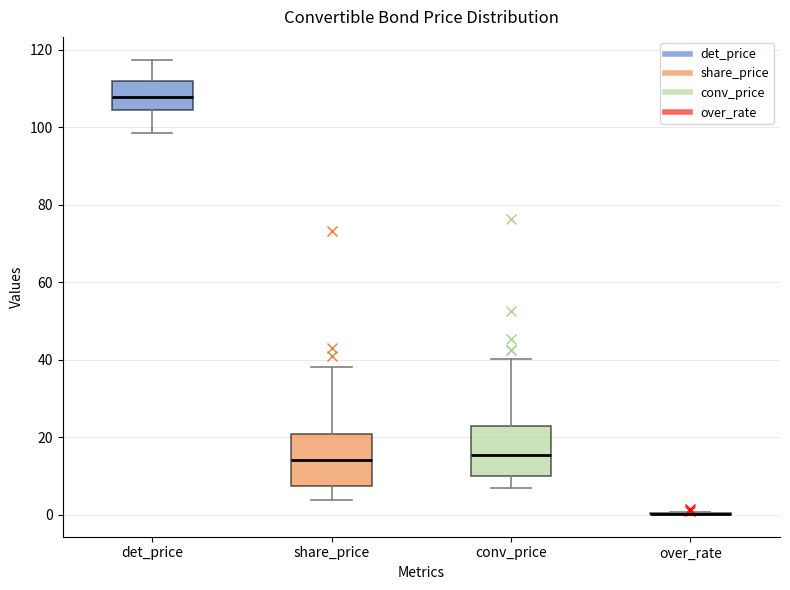

Reading left to right, transcribe this box plot: for each box, give where its median line is, the range the box spans, and where its two whiskers end, as read against the y-axis. The values are not printed on the chart, so give them approximately, as read against the axis.

det_price: median 108, box 104 to 112, whiskers 98 to 118
share_price: median 14, box 8 to 20, whiskers 4 to 38
conv_price: median 16, box 10 to 22, whiskers 6 to 40
over_rate: box collapsed to a line at 0, whiskers 0 to 0